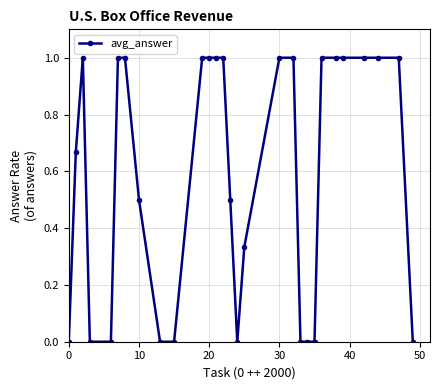

How many lines are shown in the chart?

1